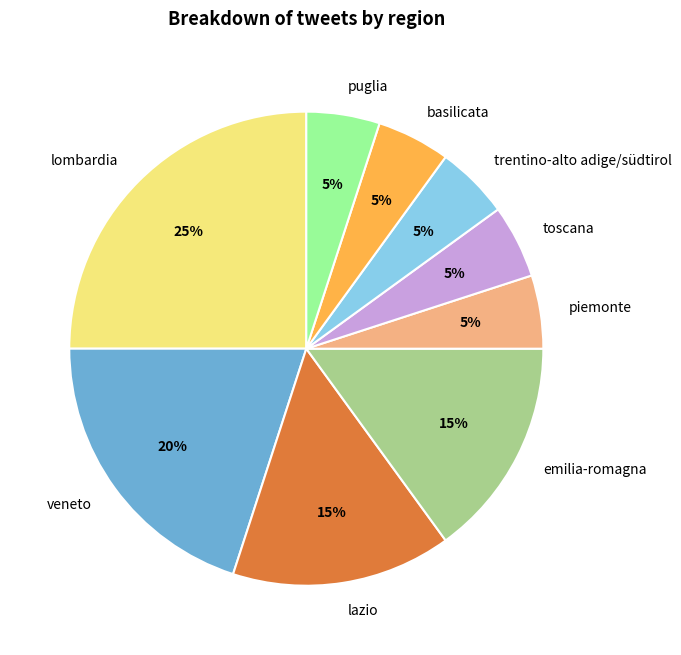

To the nearest percent, what is the difference between the lombardia and emilia-romagna slice percentages?

10%